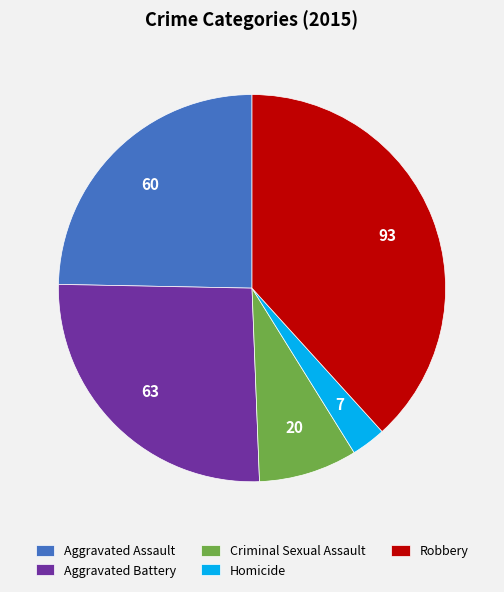

Combined, do Robbery and Aggravated Battery account for over 50%?

Yes